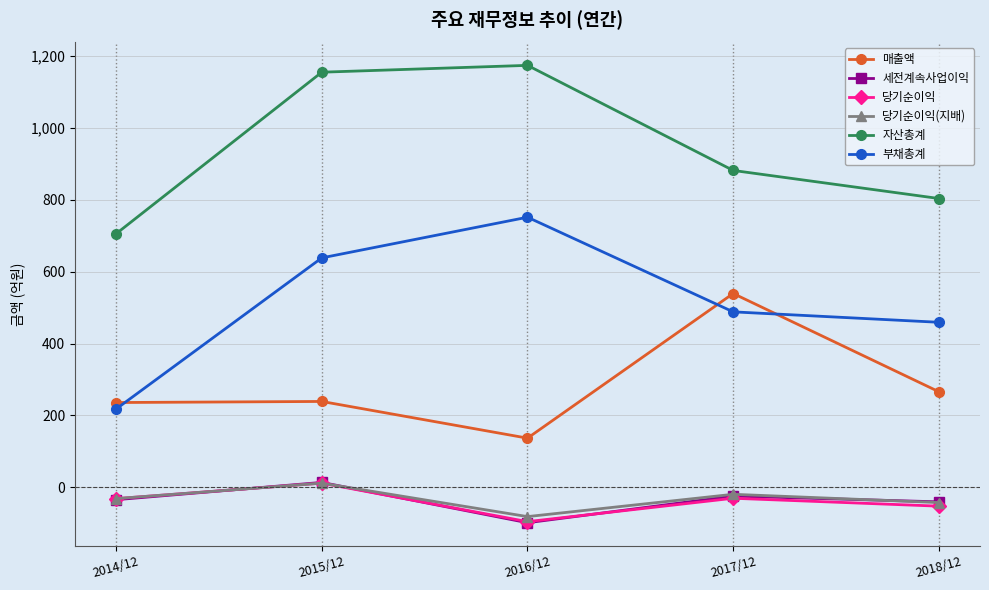

True or false: 매출액 and 당기순이익(지배) intersect in this chart.

False